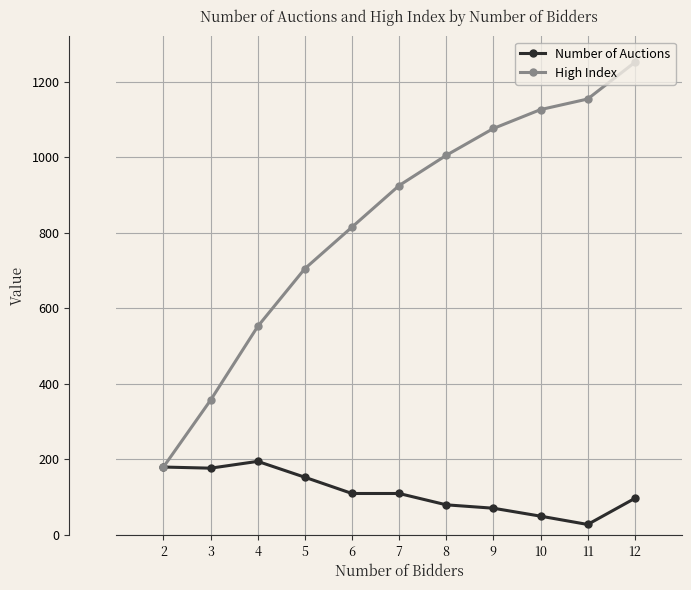

Is the value of High Index at 2 greater than the value of Number of Auctions at 11?

Yes